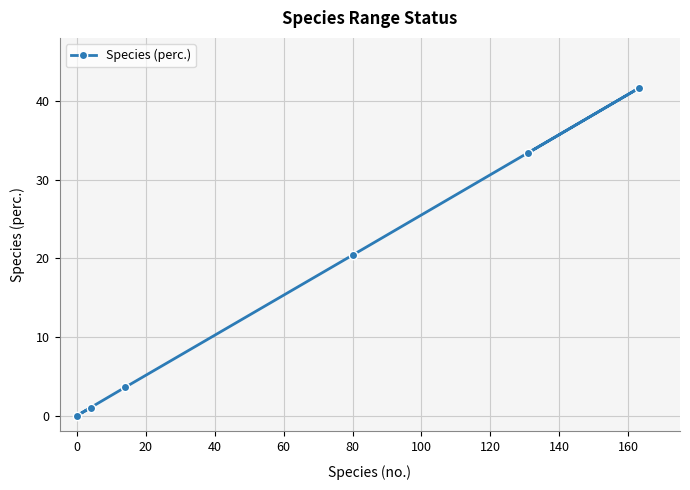

What is the average value?

16.7